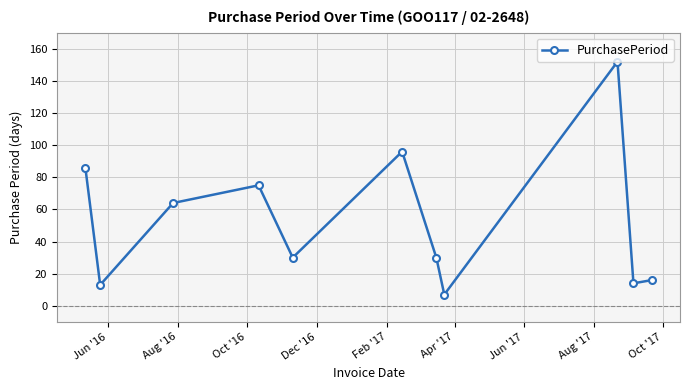

True or false: there are more than 0 points higher than both neighbors.

True